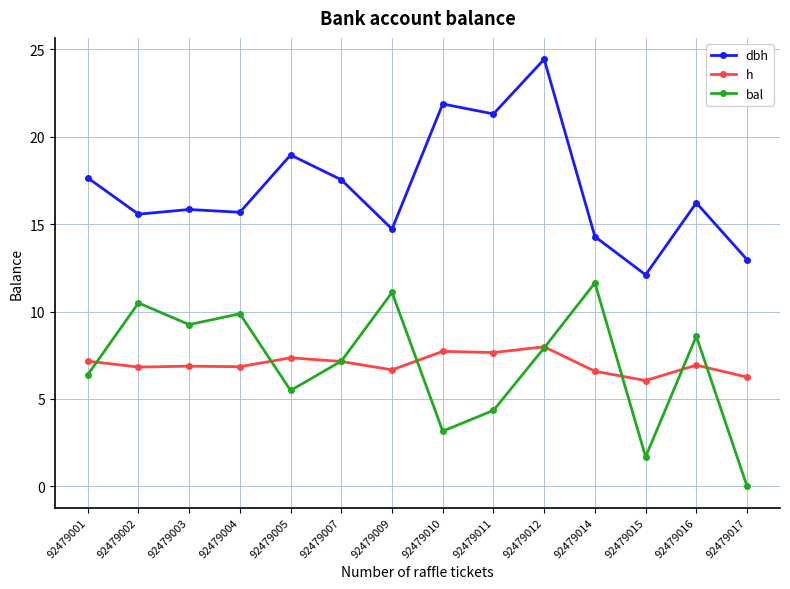

What value does the h series have at 92479002?

6.8